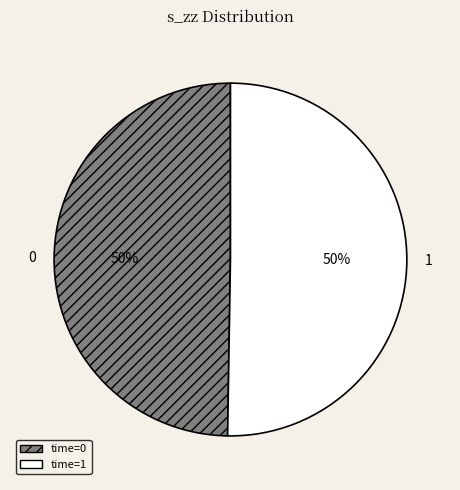

To the nearest percent, what is the average slice percentage?

50%